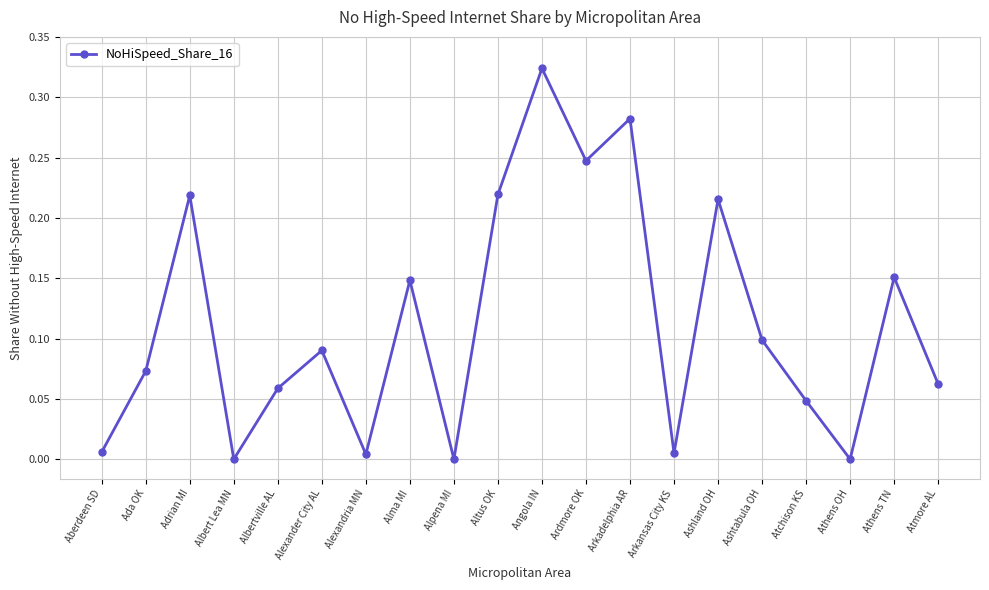

How many categories are shown in the chart?

20